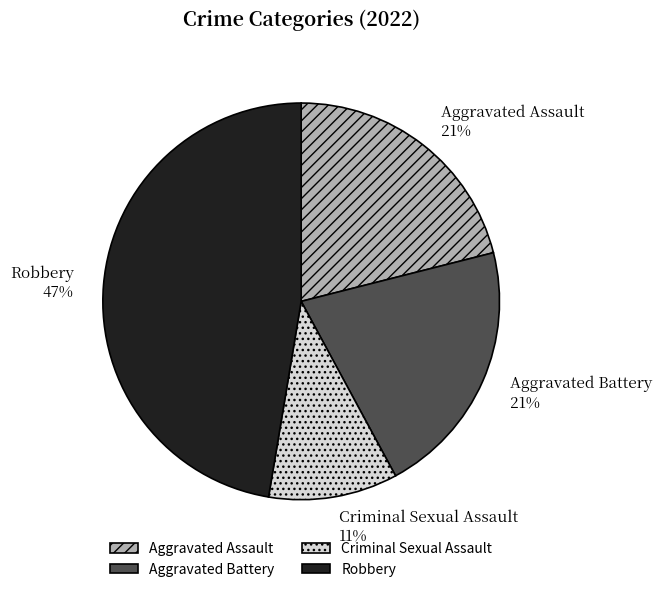

True or false: Aggravated Battery accounts for 31% of the total.

False